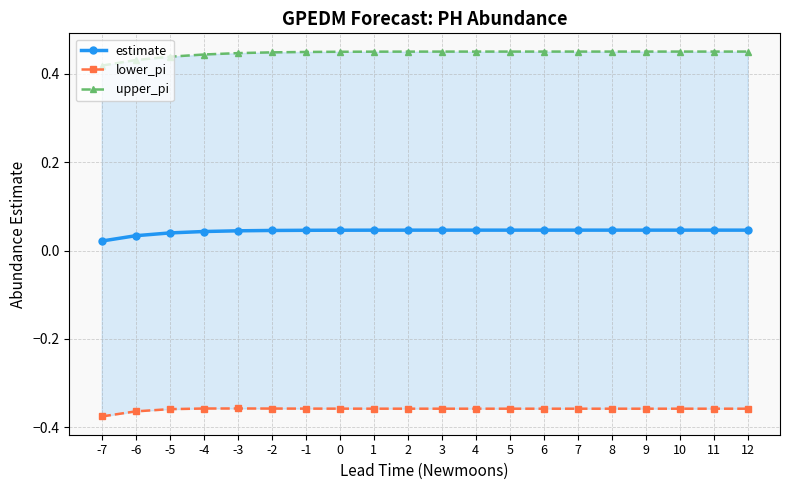

Reading left to right, list all the values displayed in this chart.

estimate: 0.0	0.0	0.0	0.0	0.0	0.0	0.0	0.0	0.0	0.0	0.0	0.0	0.0	0.0	0.0	0.0	0.0	0.0	0.0	0.0
lower_pi: -0.4	-0.4	-0.4	-0.4	-0.4	-0.4	-0.4	-0.4	-0.4	-0.4	-0.4	-0.4	-0.4	-0.4	-0.4	-0.4	-0.4	-0.4	-0.4	-0.4
upper_pi: 0.4	0.4	0.4	0.4	0.4	0.4	0.4	0.5	0.5	0.5	0.5	0.5	0.5	0.5	0.5	0.5	0.5	0.5	0.5	0.5